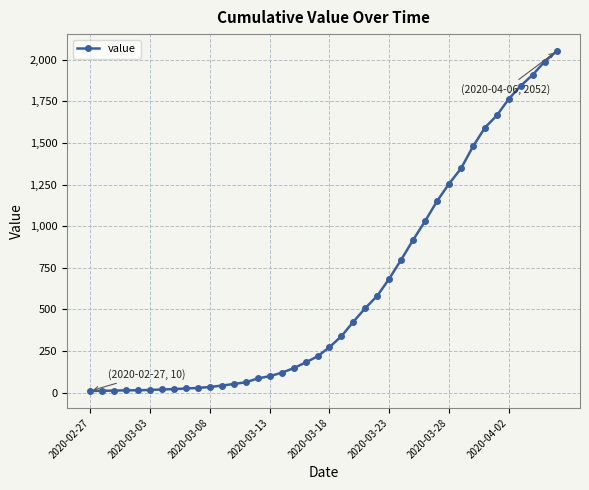

What is the difference between the maximum and second lowest values?

2041